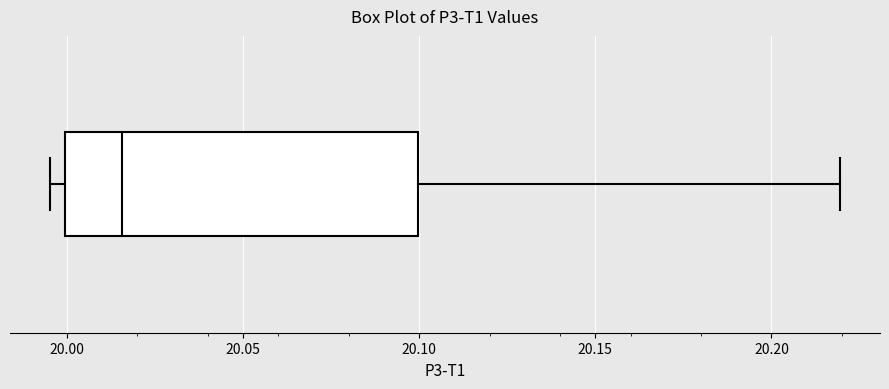

Read this box plot against the x-axis: the position of the median line, the range covered by the box, and the ends of both whiskers. The values are not printed on the chart, so give them approximately, as read against the axis.

median 20.015, box 20.000 to 20.100, whiskers 19.995 to 20.220